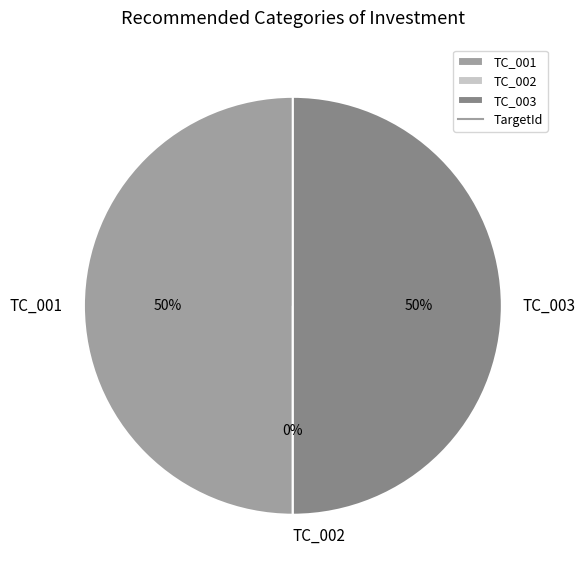

What percentage is the TC_001 slice, to the nearest percent?

50%